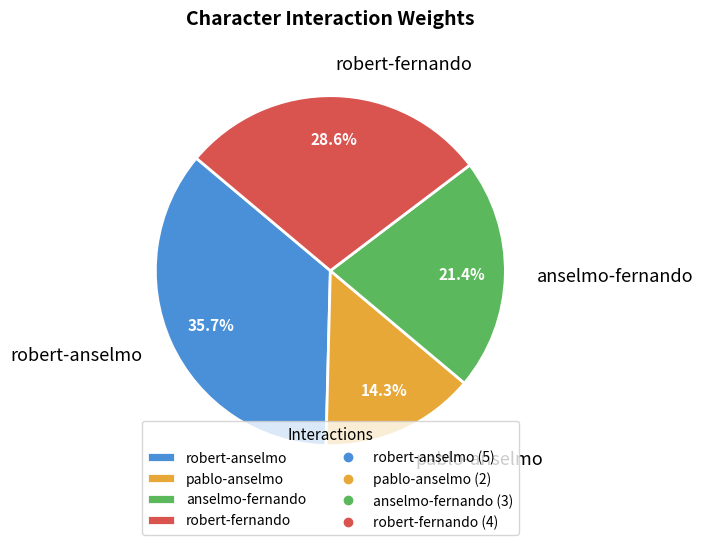

To the nearest percent, what portion does pablo-anselmo represent?

14%